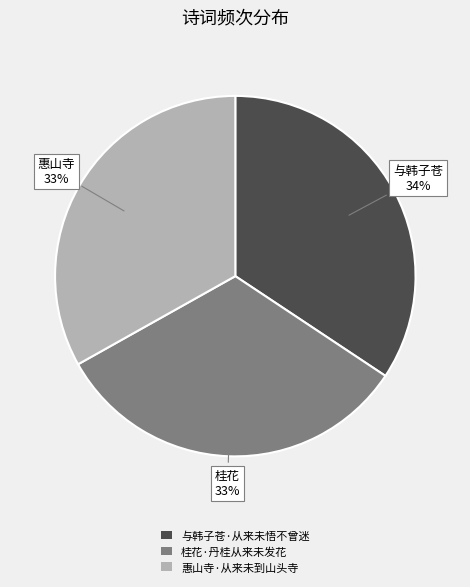

To the nearest percent, what percentage of the pie is 惠山寺·从来未到山头寺?

33%